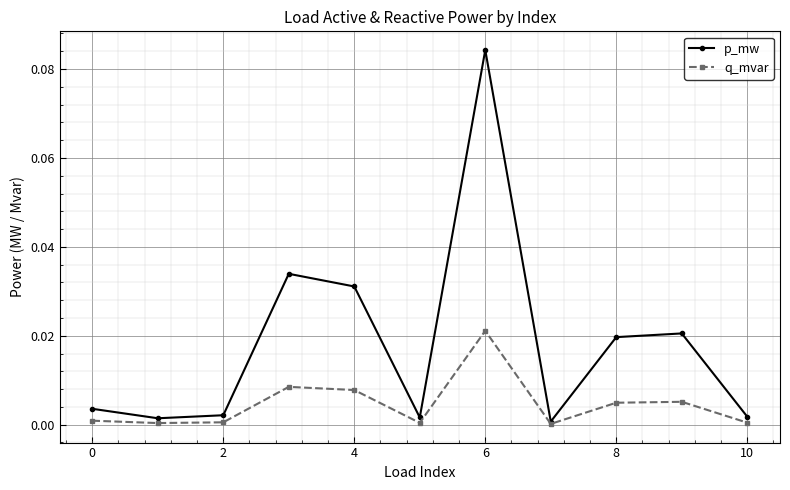

List the series in order of their peak value, highest first.

p_mw, q_mvar